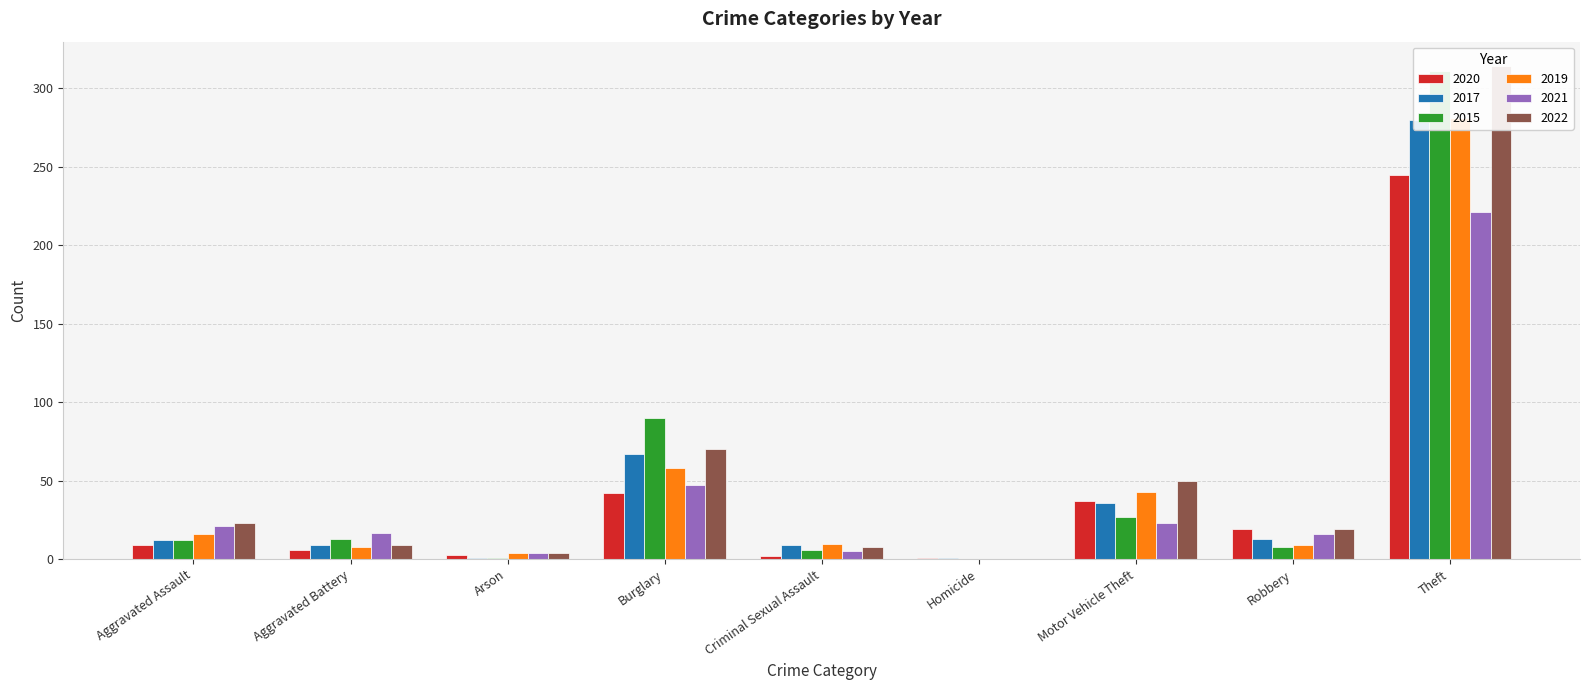

How many data points does each series have?

9